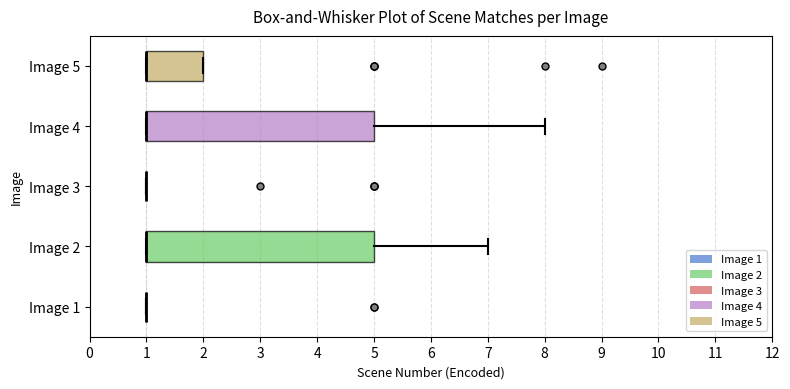

Reading bottom to top, transcribe this box plot: for each box, give where its median line is, the range the box spans, and where its two whiskers end, as read against the x-axis. The values are not printed on the chart, so give them approximately, as read against the axis.

Image 1: box collapsed to a line at 1, whiskers 1 to 1
Image 2: median 1 (drawn on the box's left edge), box 1 to 5, whiskers 1 to 7
Image 3: box collapsed to a line at 1, whiskers 1 to 1
Image 4: median 1 (drawn on the box's left edge), box 1 to 5, whiskers 1 to 8
Image 5: median 1 (drawn on the box's left edge), box 1 to 2, whiskers 1 to 2